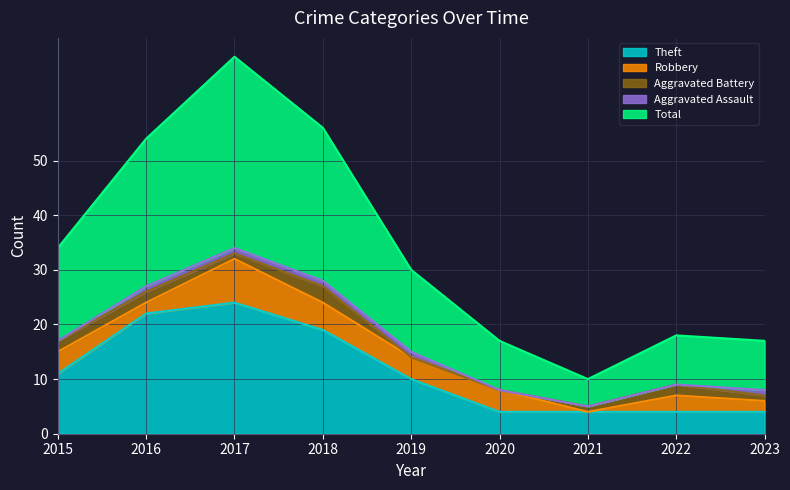

At which category is the sum across all series the highest?

2017